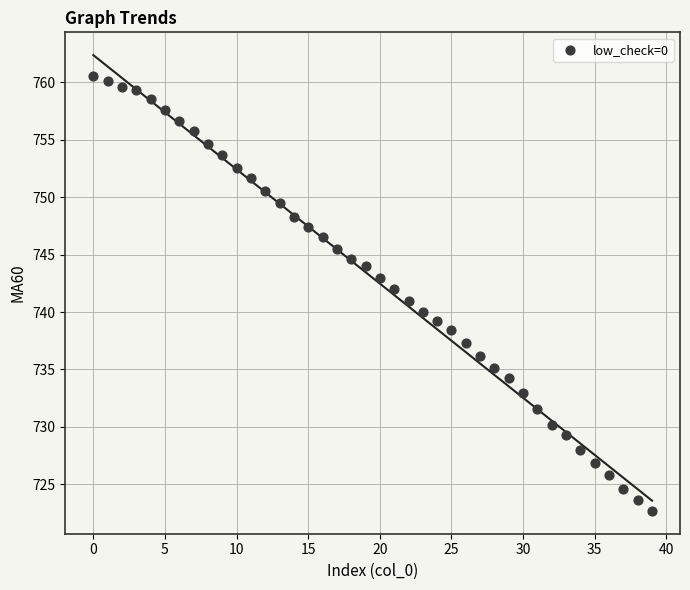

What is the range of Y values (max minus min)?

37.9